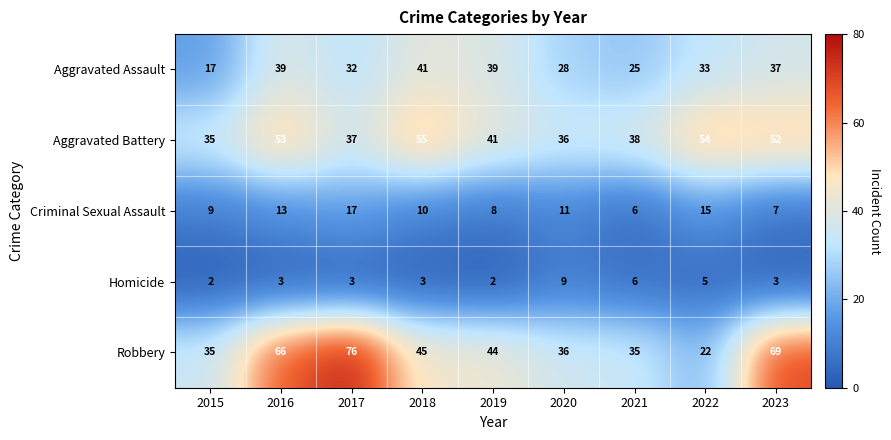

At which label is Criminal Sexual Assault closest to 11?

2020